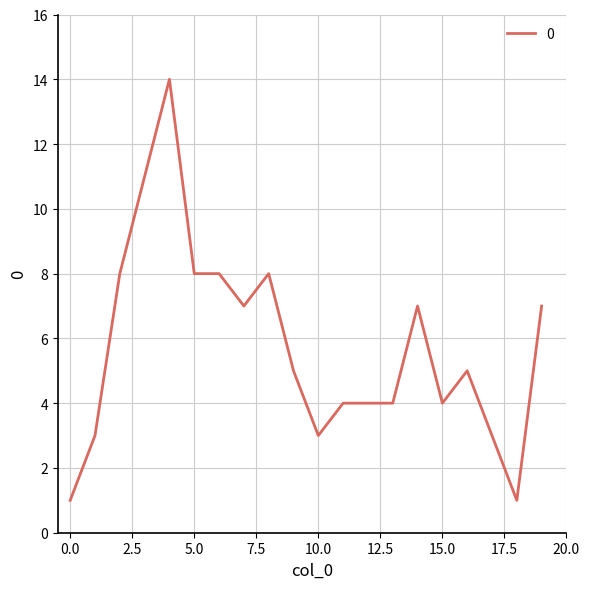

What is the maximum value shown in the chart?

14